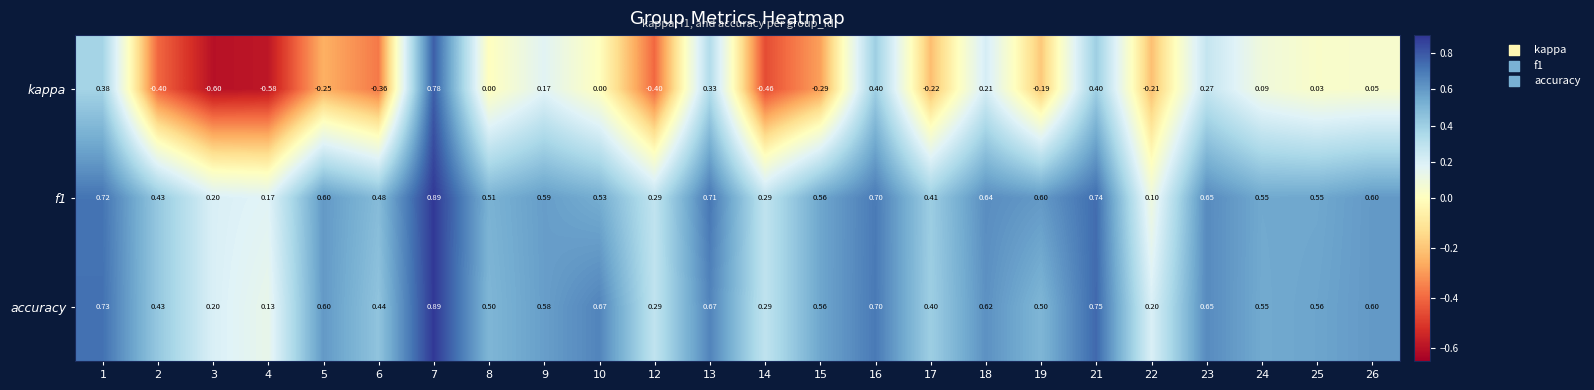

Is the value of kappa at 6 greater than the value of accuracy at 26?

No